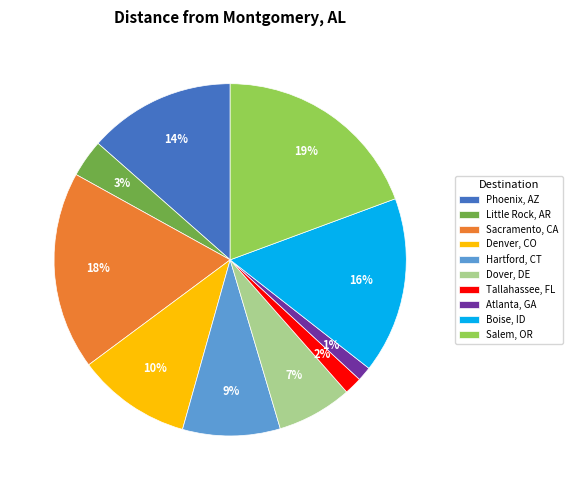

To the nearest percent, what portion does Atlanta, GA represent?

1%